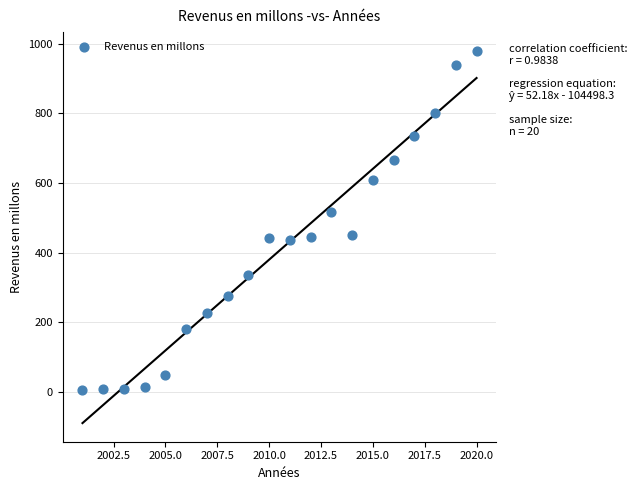

What Y value in the scatter plot is closest to 492?

516